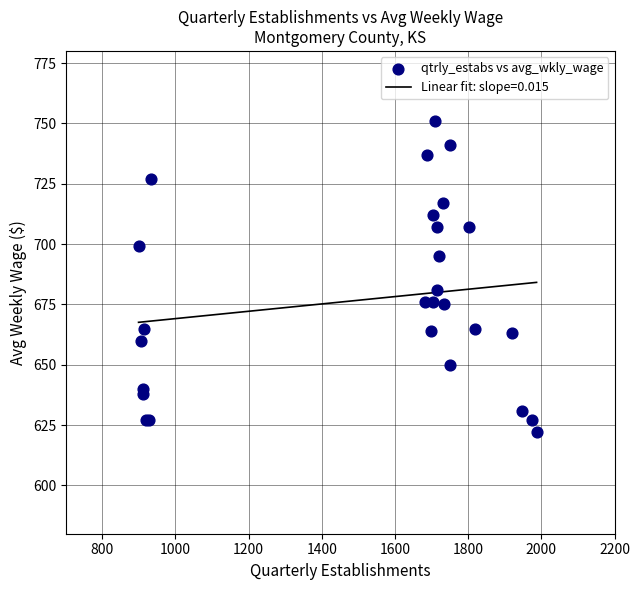

What Y value in the scatter plot is closest to 686?

681